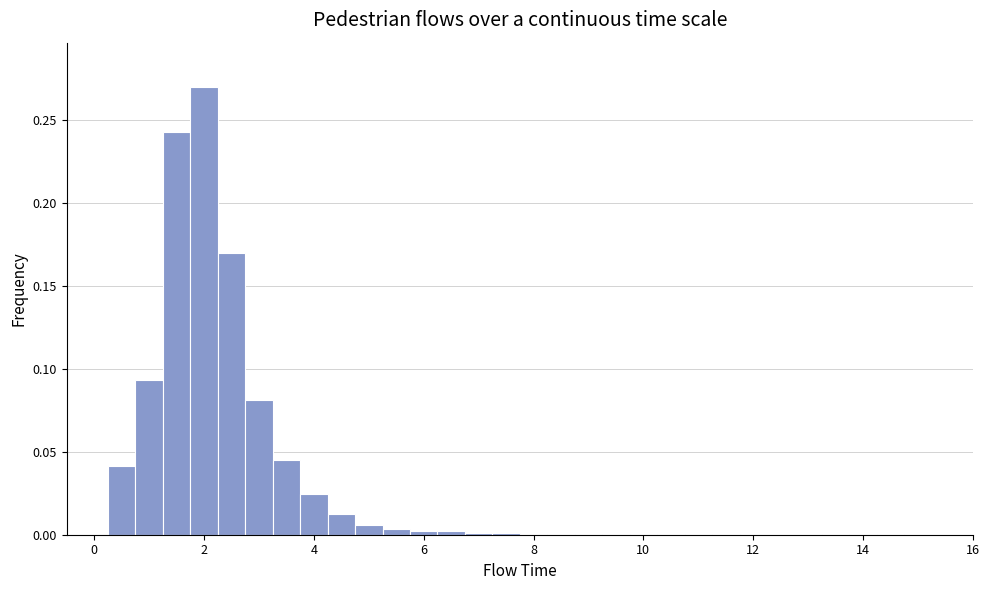

Read against the x-axis, roughly where is the centre of the tallest bar?

2.0